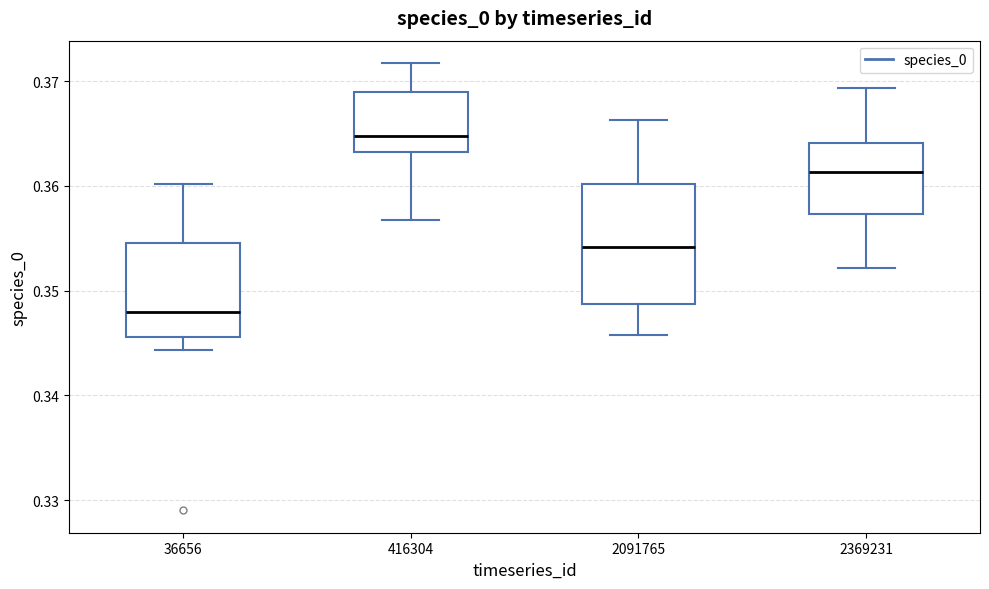

Which box is the tallest, from its lower edge to its upper edge?

2091765